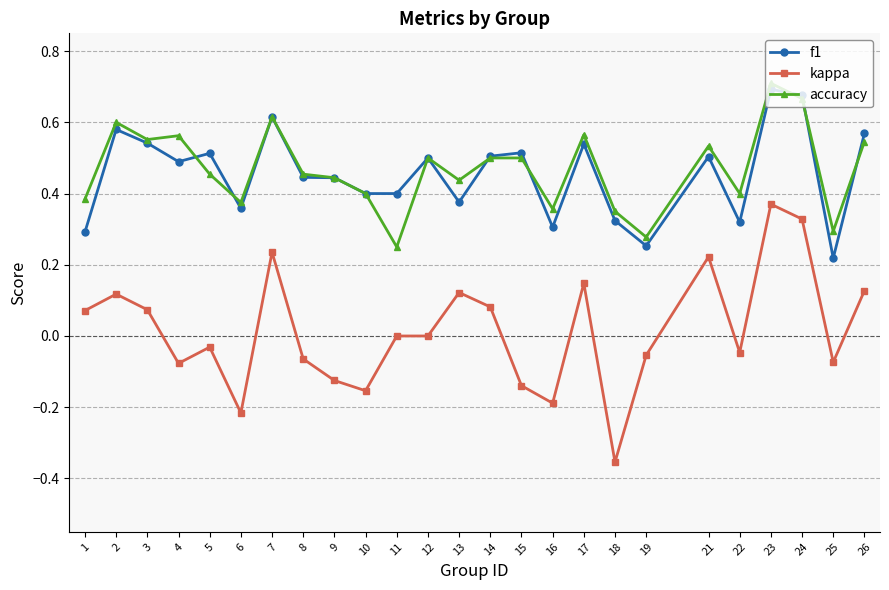

At which category does kappa reach its first local peak?

2